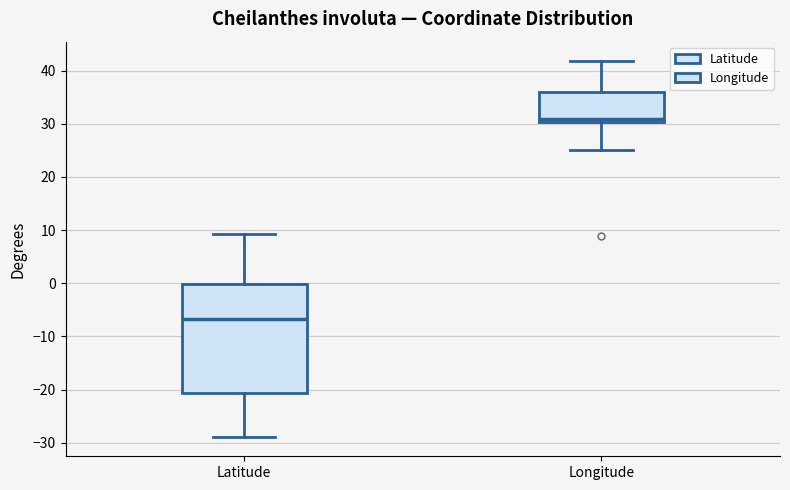

Comparing the boxes themselves (not the whiskers), which one is the tallest?

Latitude